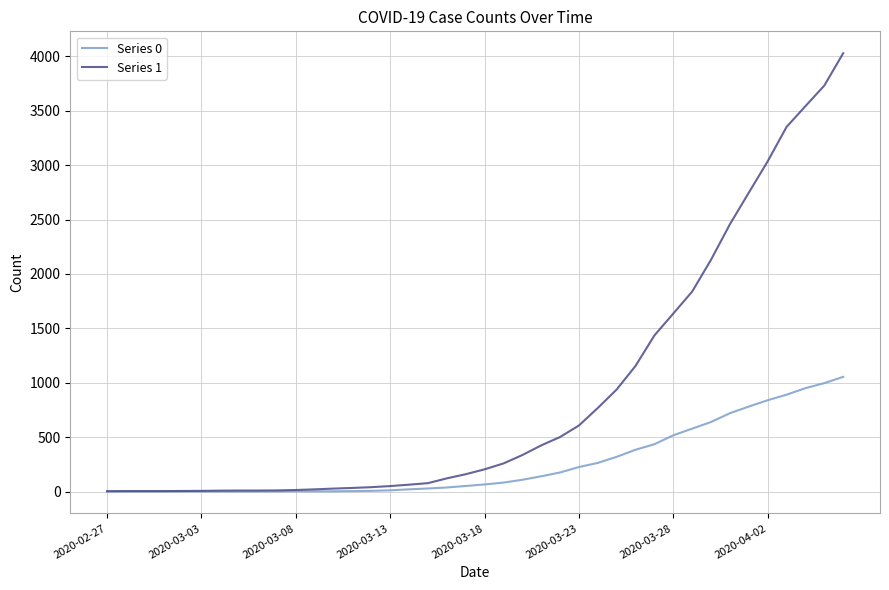

Which series has the largest total across all categories?

Series 1